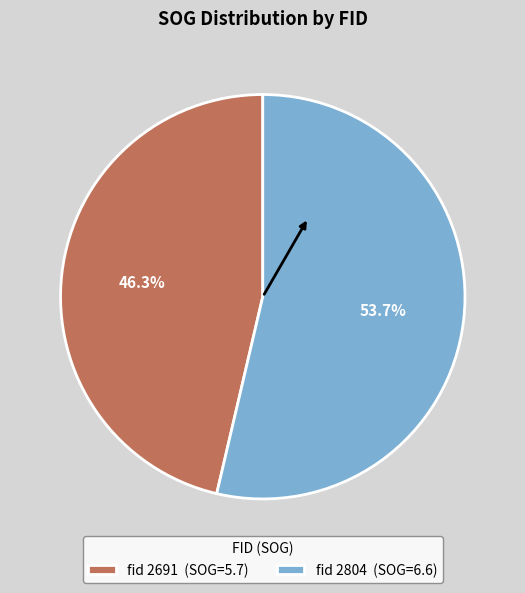

Does any single category account for the majority?

Yes